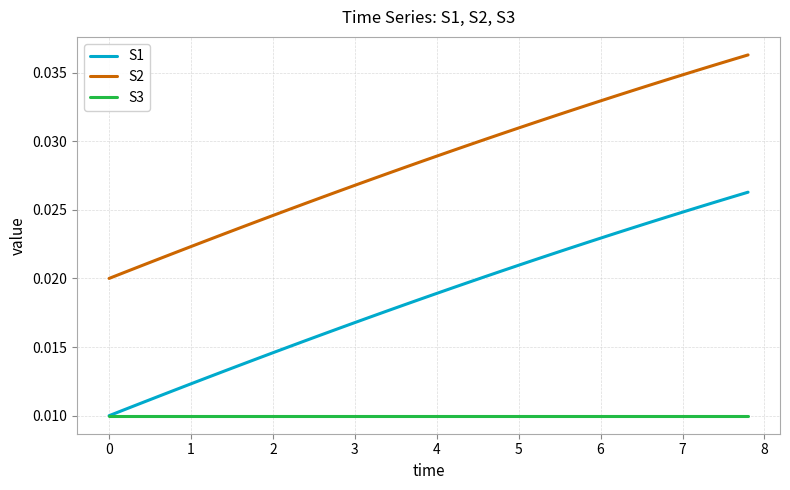

Which series has the largest total across all categories?

S2